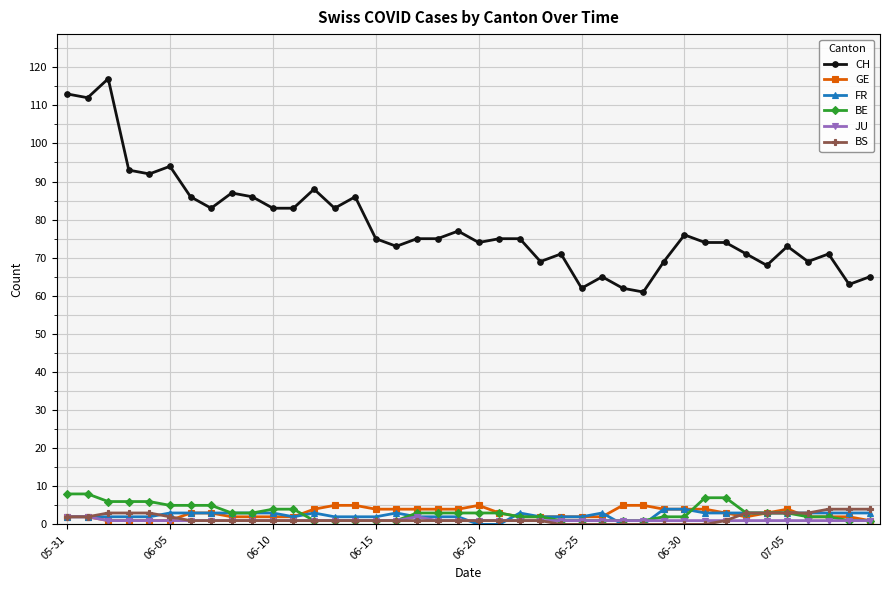

What are all the series names shown in the legend?

CH, GE, FR, BE, JU, BS